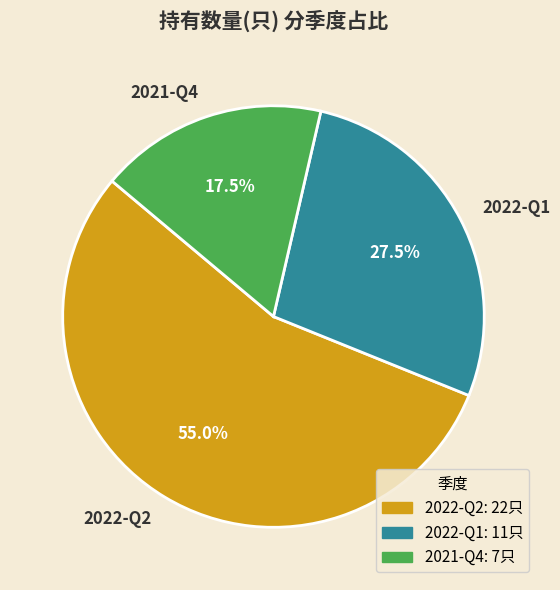

The 2022-Q2 slice represents 55% of the pie. True or false?

True